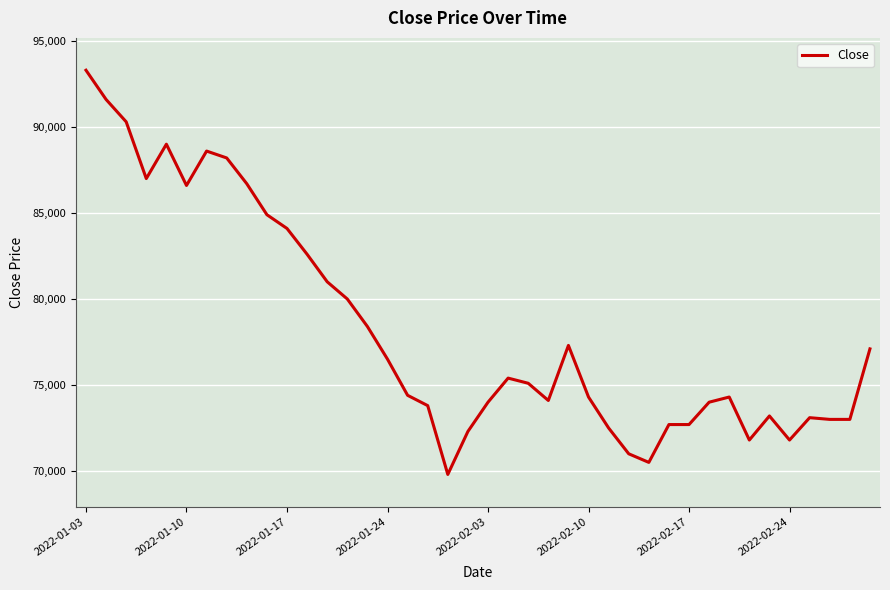

What is the maximum value shown in the chart?

93300